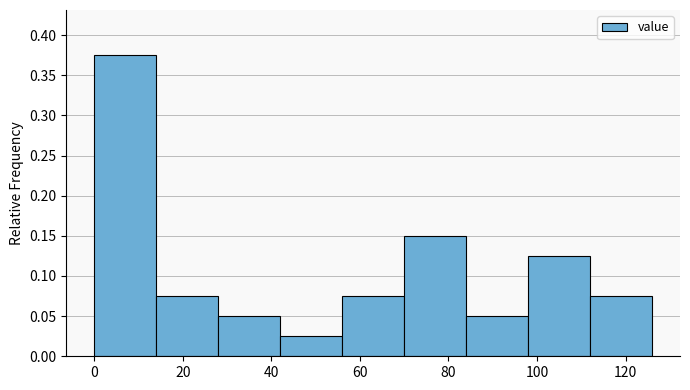

Reading left to right, transcribe this chart: for each bar, give the range it covers on the x-axis and its height. The values are not printed on the chart, so give them approximately, as read against the axis.

0 to 14: 0.375
14 to 28: 0.075
28 to 42: 0.050
42 to 56: 0.025
56 to 70: 0.075
70 to 84: 0.150
84 to 98: 0.050
98 to 112: 0.125
112 to 126: 0.075